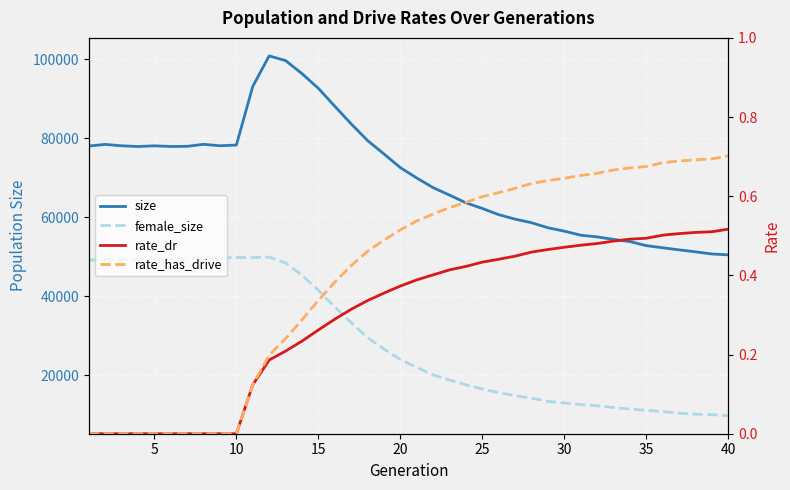

What is the maximum value shown in the chart?

100838.0